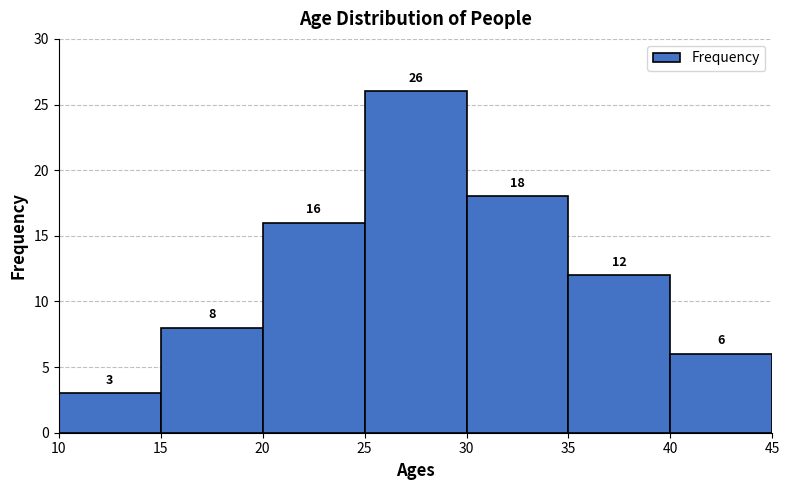

Reading left to right, transcribe this chart: for each bar, give the range it covers on the x-axis and its height.

10 to 15: 3
15 to 20: 8
20 to 25: 16
25 to 30: 26
30 to 35: 18
35 to 40: 12
40 to 45: 6